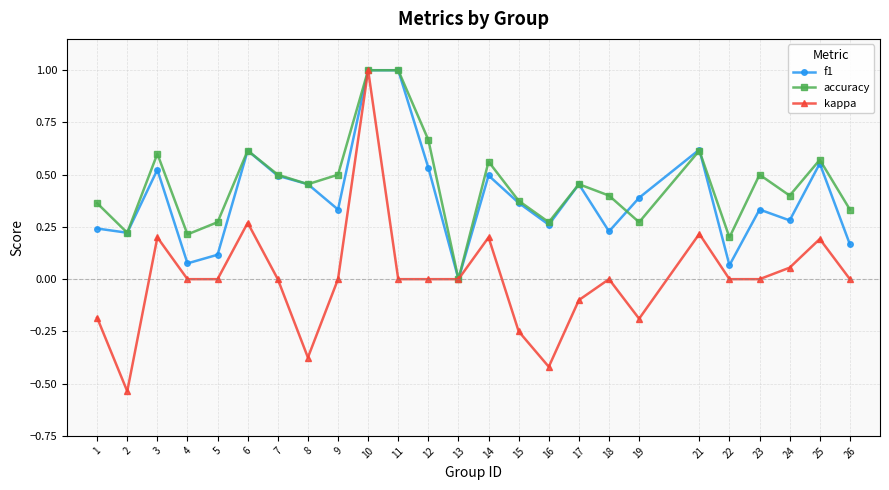

Rank the series at 19 from highest to lowest value.

f1, accuracy, kappa